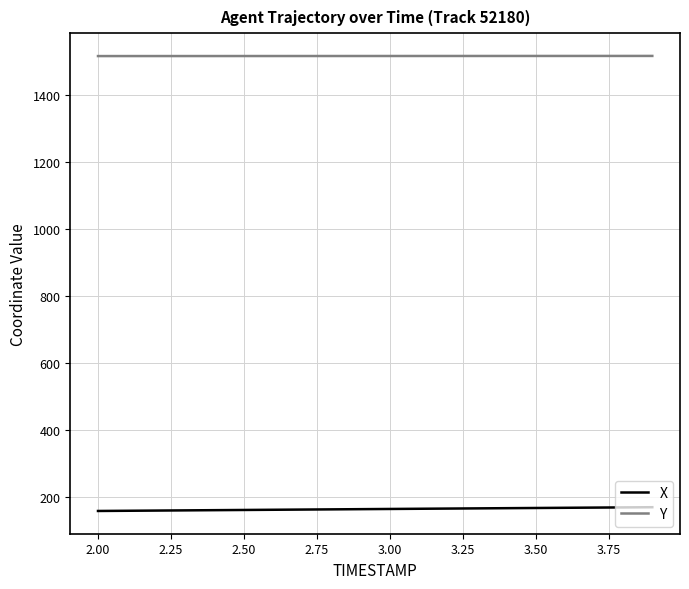

List the series in order of their overall mean, lowest first.

X, Y